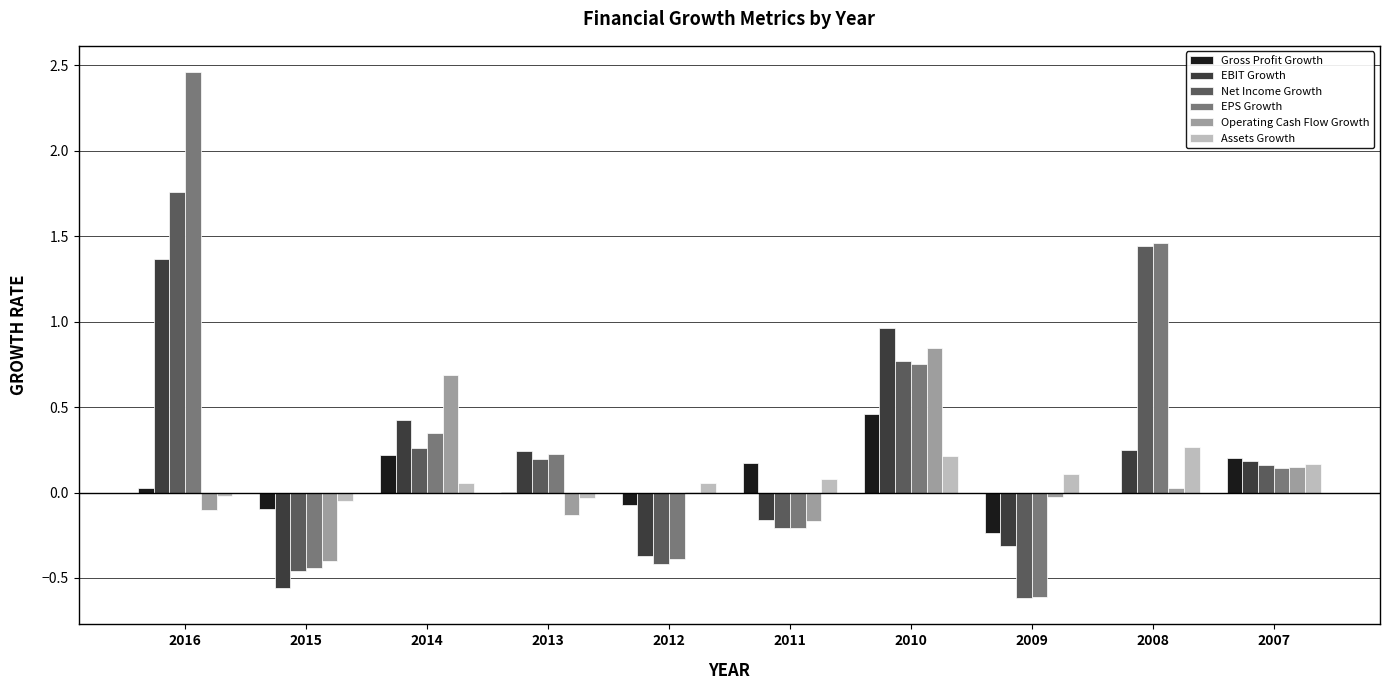

Read the EBIT Growth value at 2014.

0.4